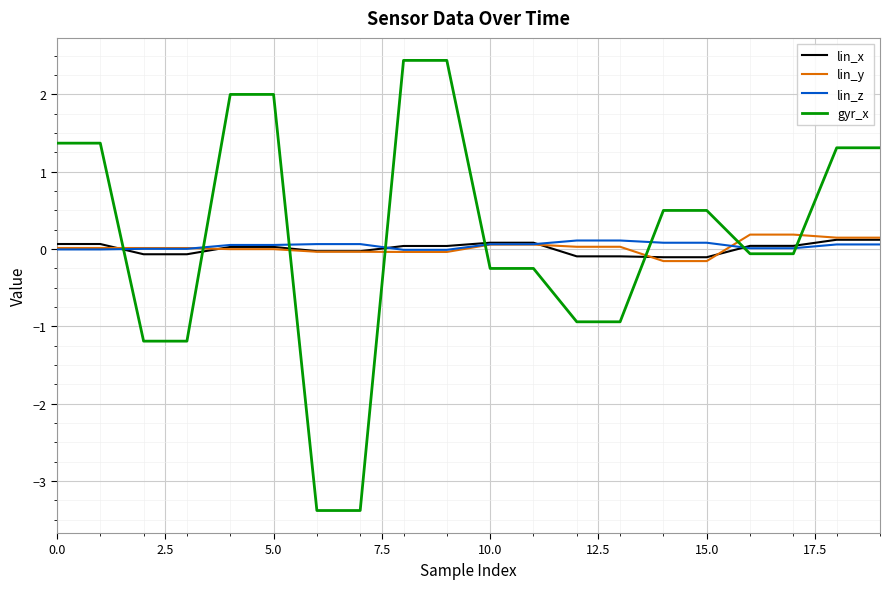

Which series has the largest range (max minus min)?

gyr_x